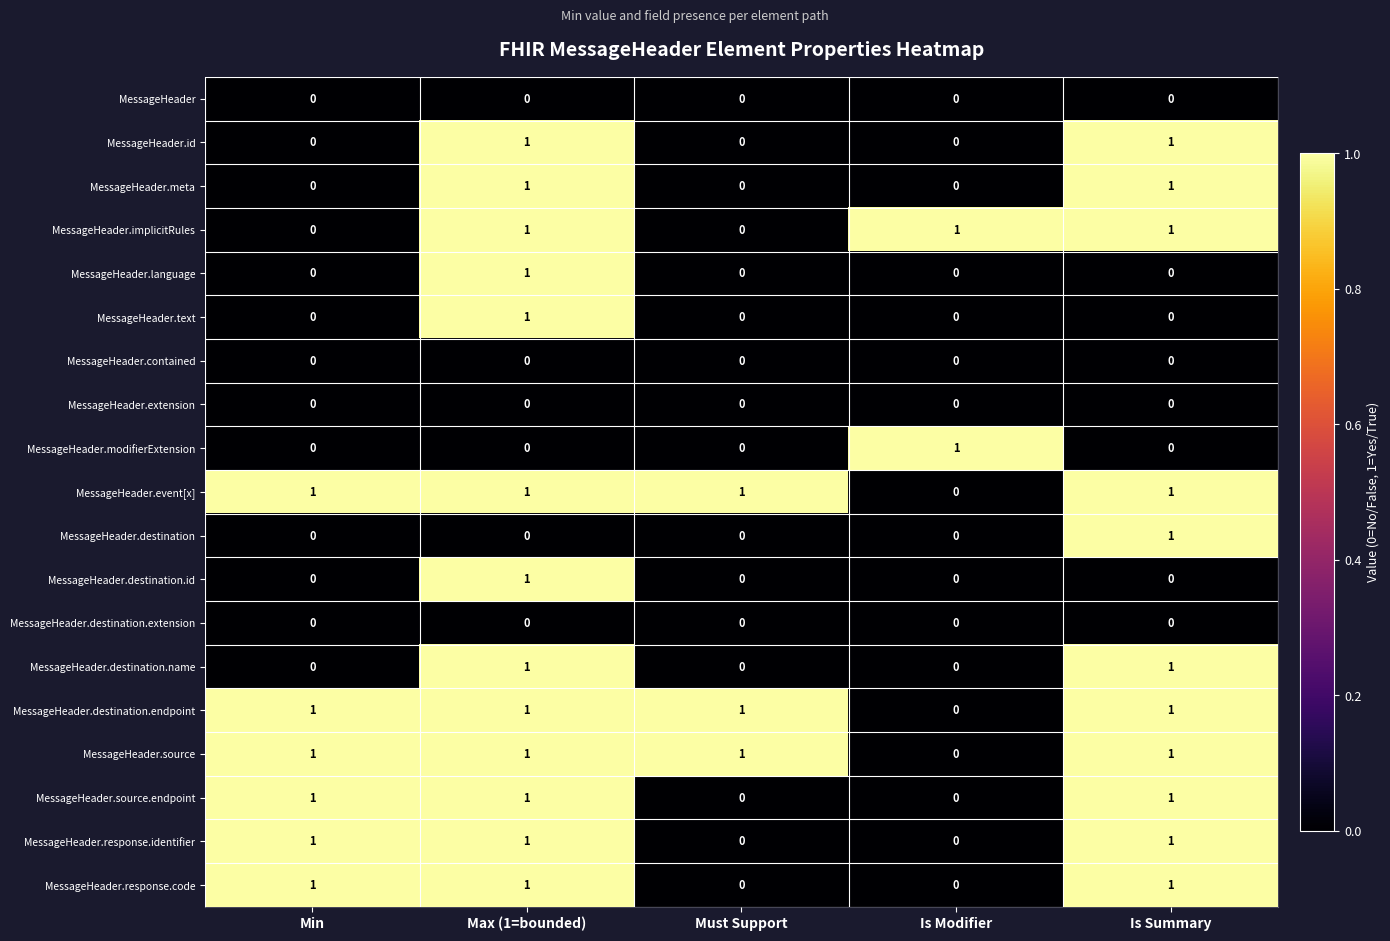

The value of MessageHeader.meta at Is Summary is 0. True or false?

False